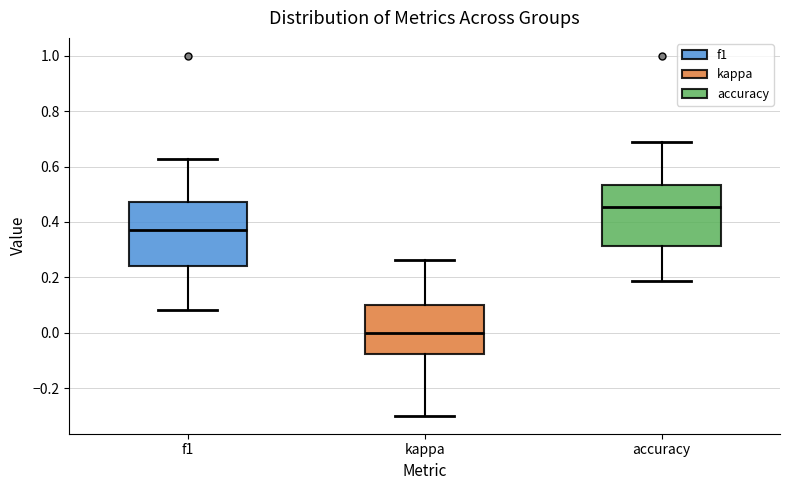

Which box's median line is the lowest?

kappa